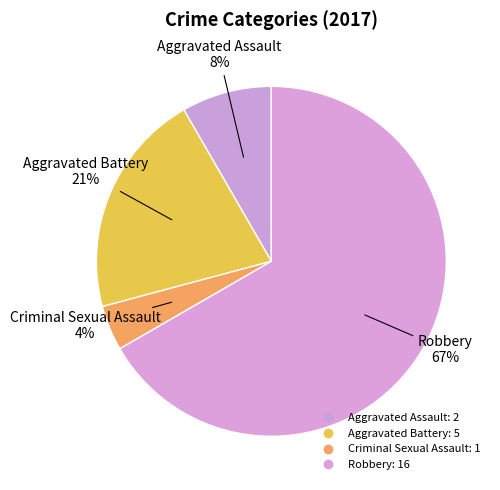

Is there a majority slice in this chart?

Yes